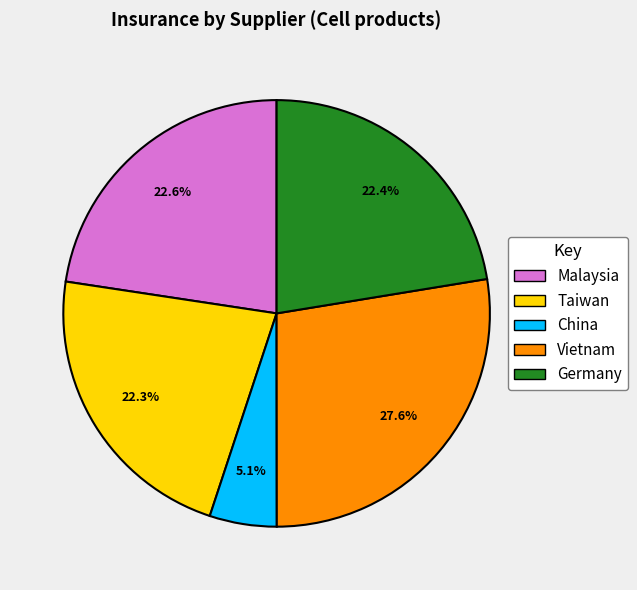

The Germany slice represents 27% of the pie. True or false?

False